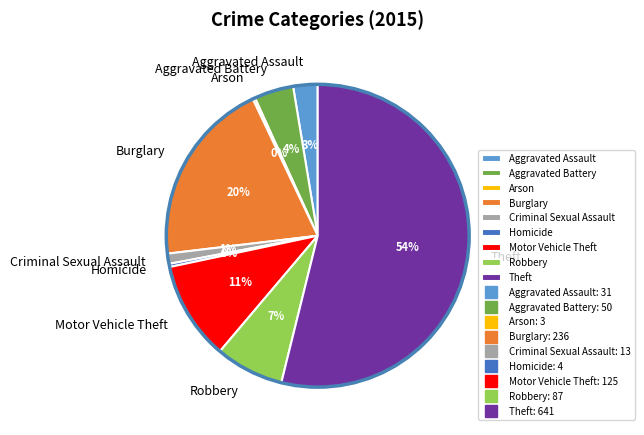

What percentage is the Aggravated Assault slice, to the nearest percent?

3%